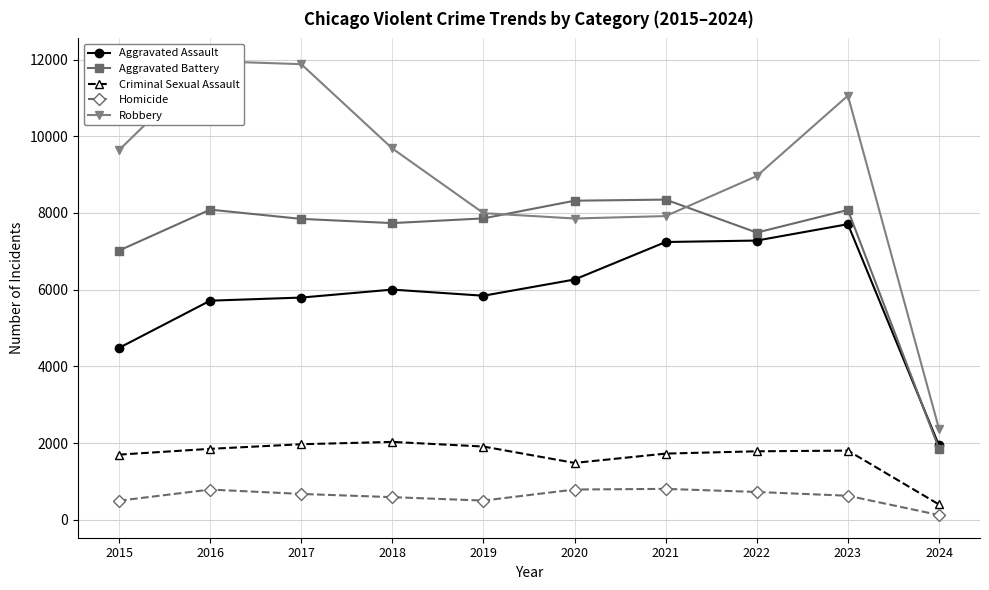

How many interior local valleys does the Aggravated Battery series have?

2